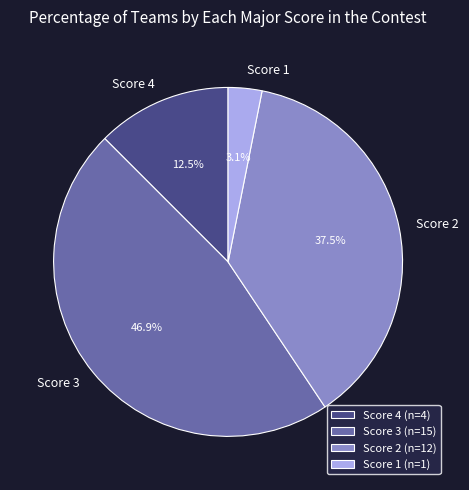

How many slices are in this pie chart?

4